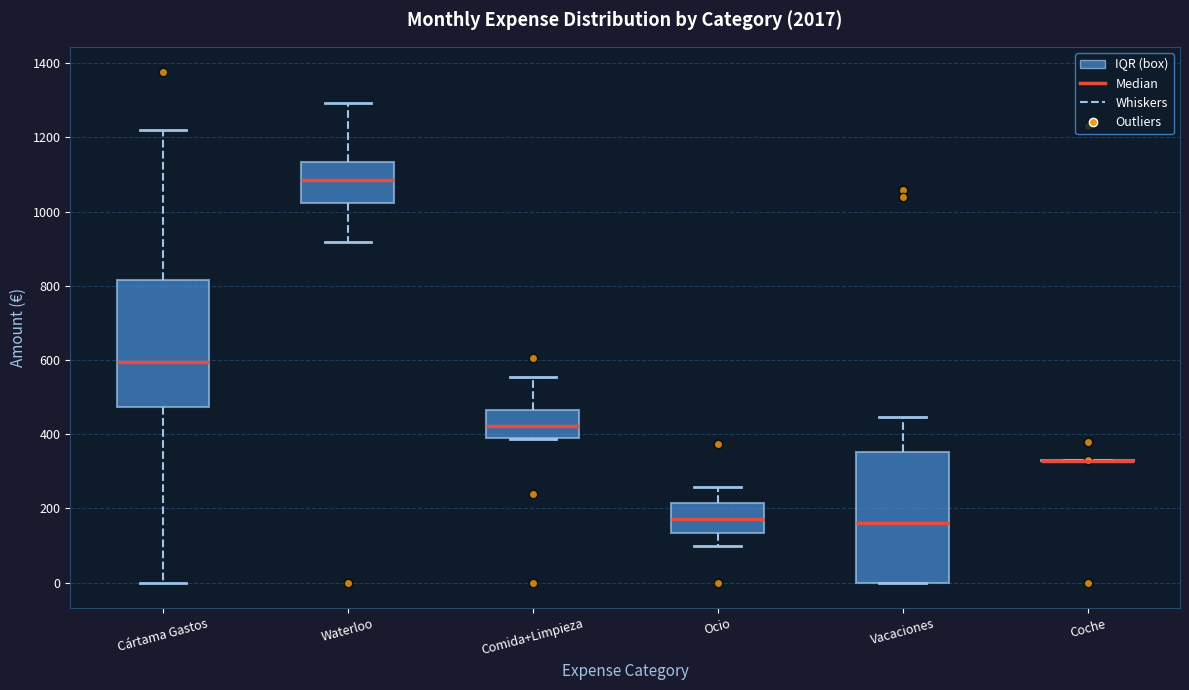

Reading left to right, transcribe this box plot: for each box, give where its median line is, the range the box spans, and where its two whiskers end, as read against the y-axis. The values are not printed on the chart, so give them approximately, as read against the axis.

Cártama Gastos: median 600, box 480 to 820, whiskers 0 to 1220
Waterloo: median 1080, box 1020 to 1140, whiskers 920 to 1300
Comida+Limpieza: median 420, box 380 to 460, whiskers 380 to 560
Ocio: median 180, box 140 to 220, whiskers 100 to 260
Vacaciones: median 160, box 0 to 360, whiskers 0 to 440
Coche: box collapsed to a line at 320, whiskers 320 to 320